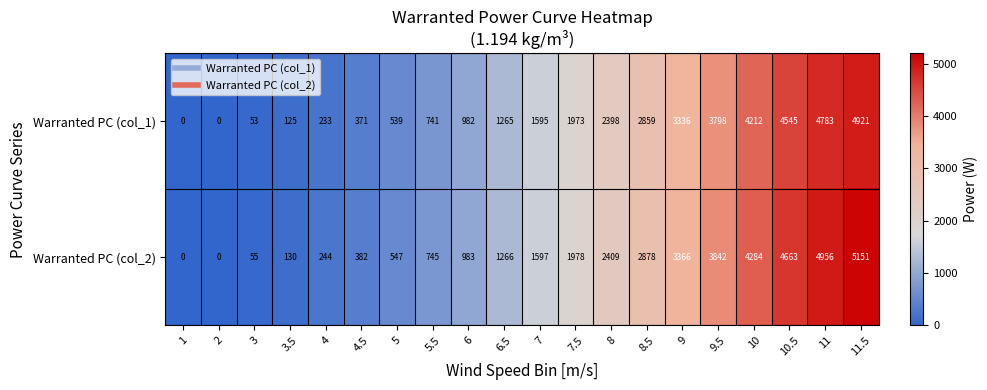

What is the difference between the maximum and minimum values in the Warranted PC (col_1) series?

4921